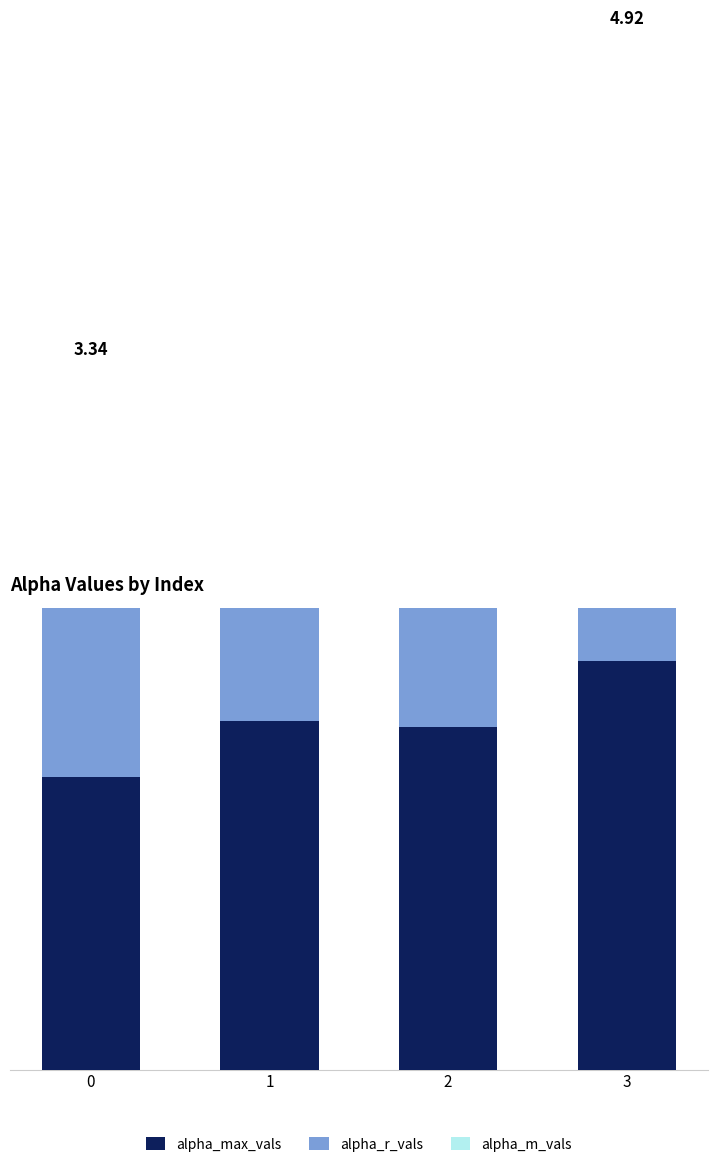

Which series has the largest total across all categories?

alpha_max_vals